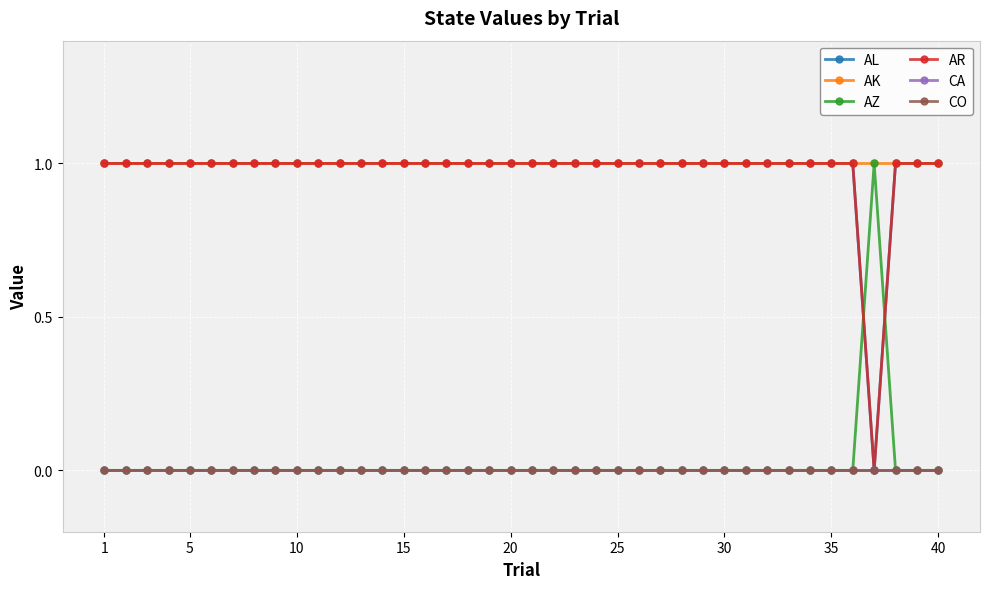

Rank the series by their maximum value, from lowest to highest.

CA, CO, AL, AK, AZ, AR